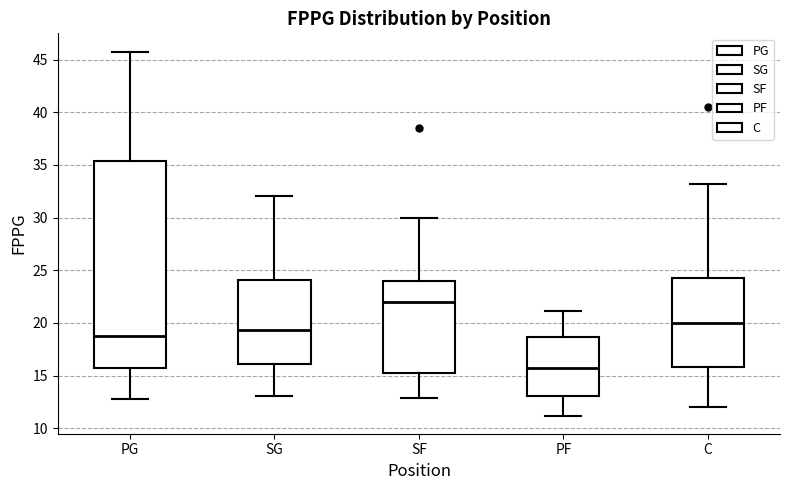

Which box's median line is the lowest?

PF